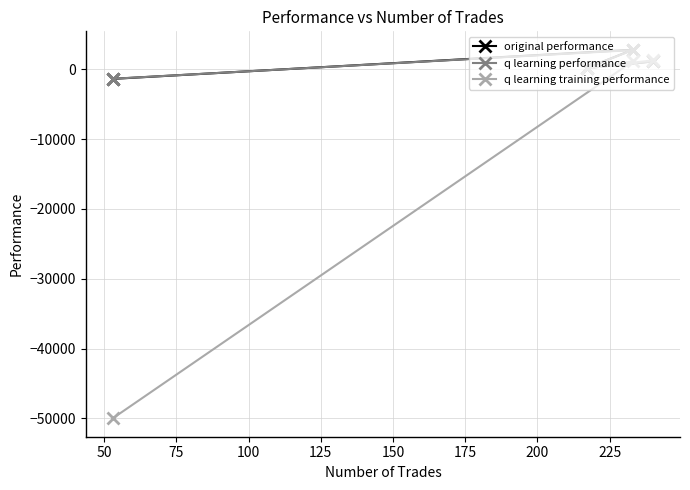

Which series has the widest spread of values?

q learning training performance